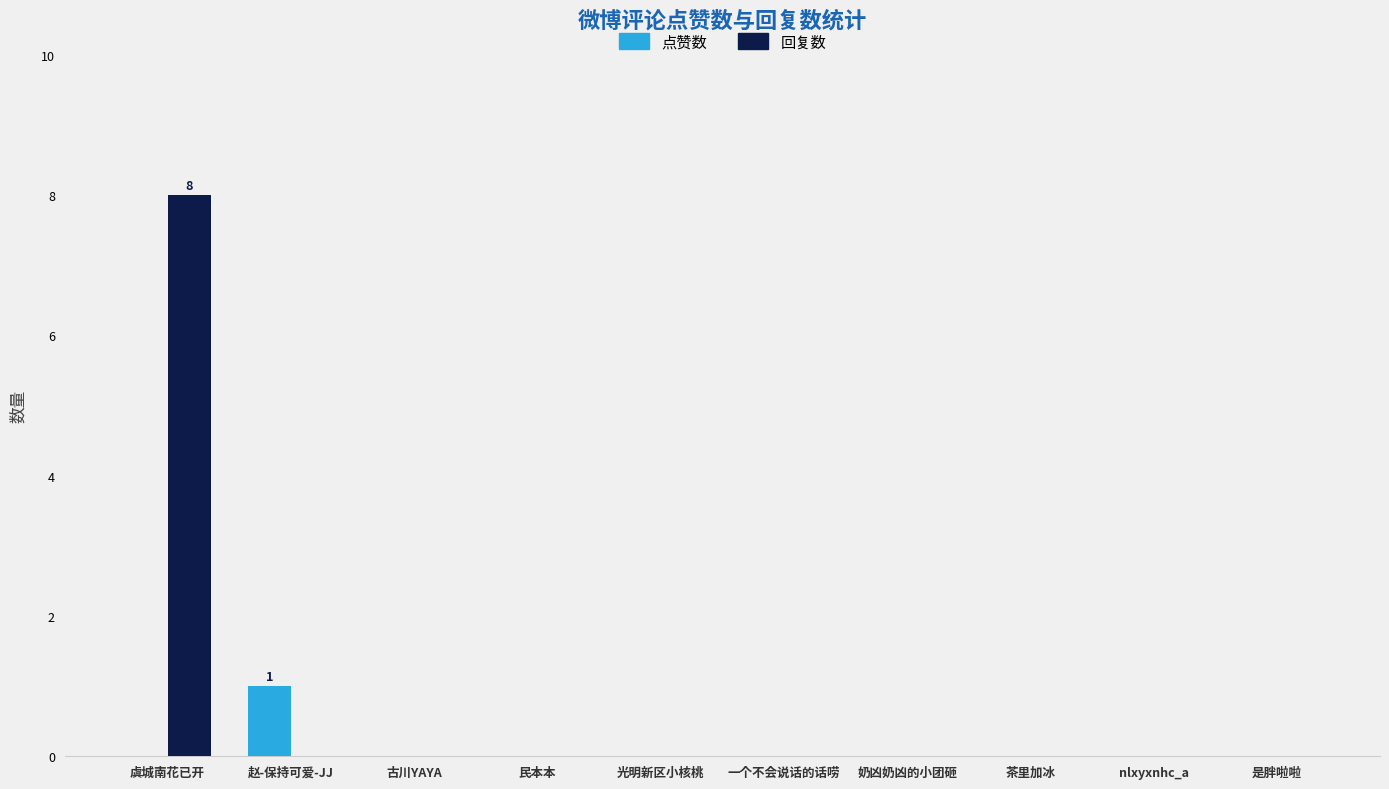

What is the maximum value shown in the chart?

8